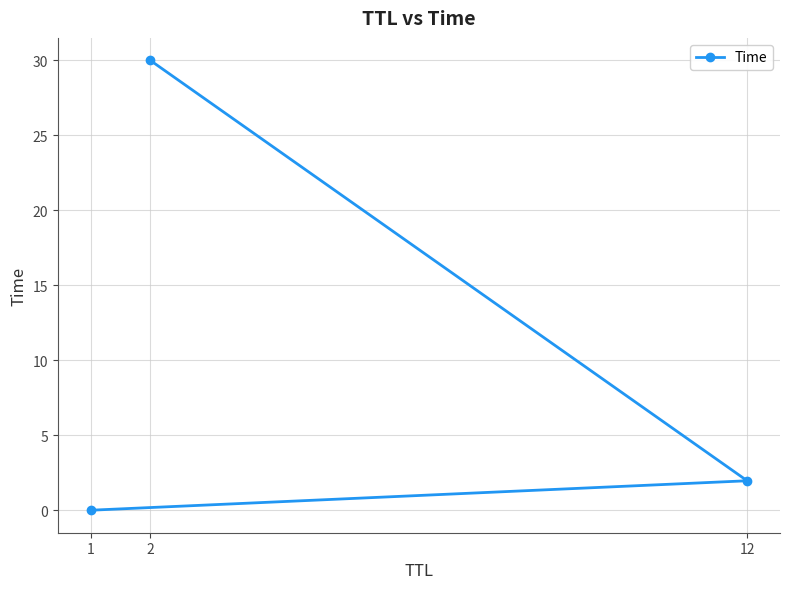

What is the label of the 2nd point from the right?

12